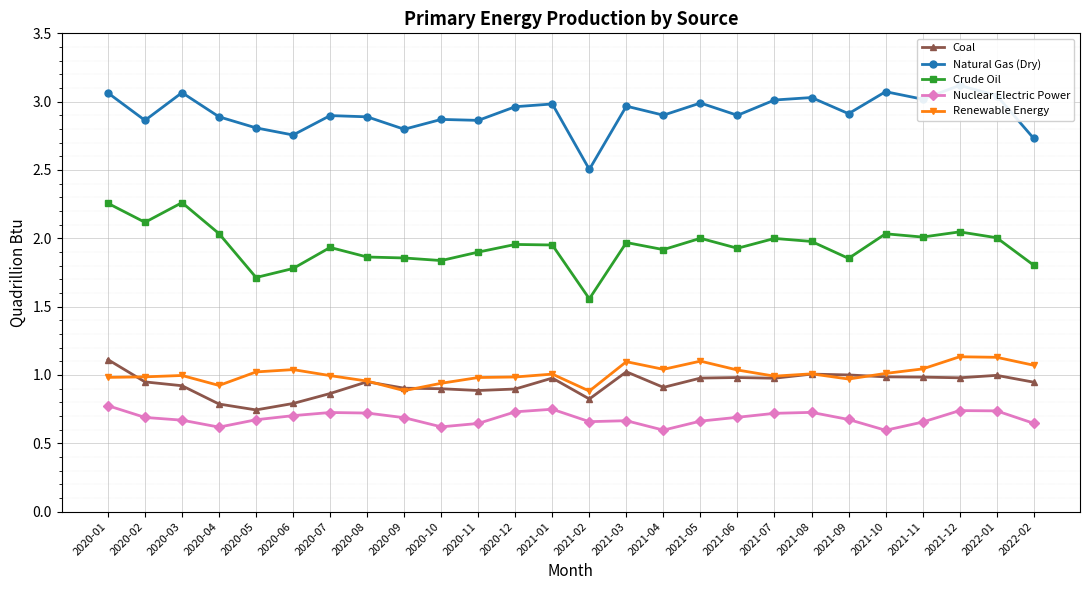

Which has a higher value, 2021-05 or 2021-10?

2021-10